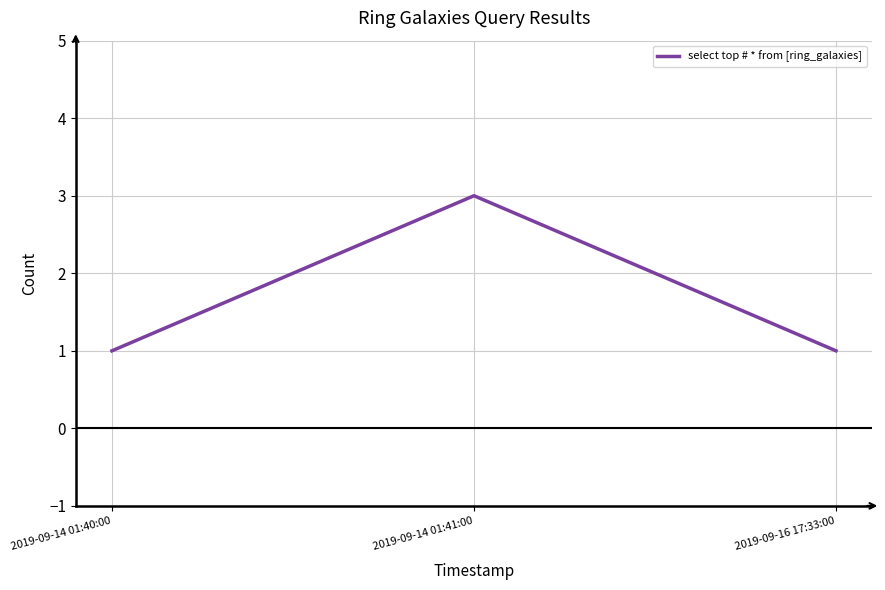

What position from the left is 2019-09-16 17:33:00?

3